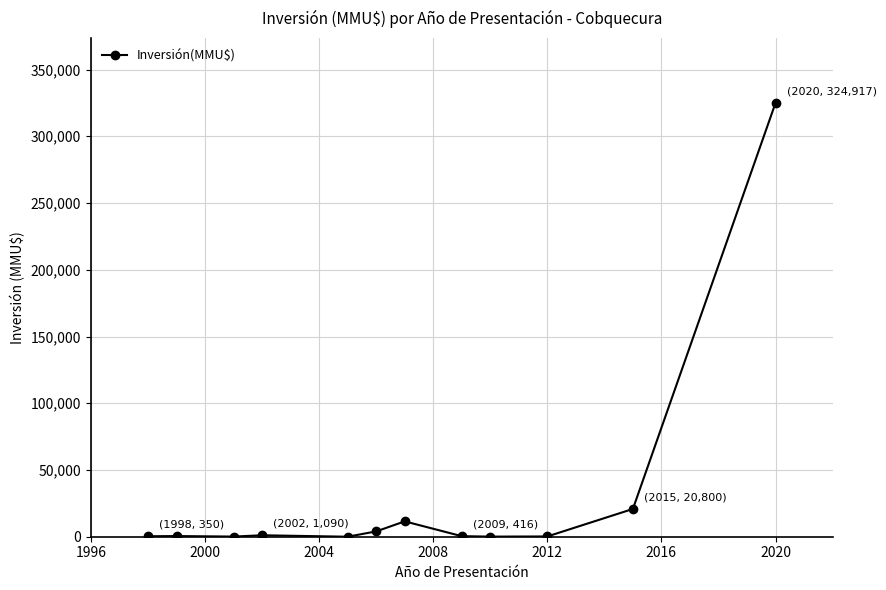

What is the average value?

30331